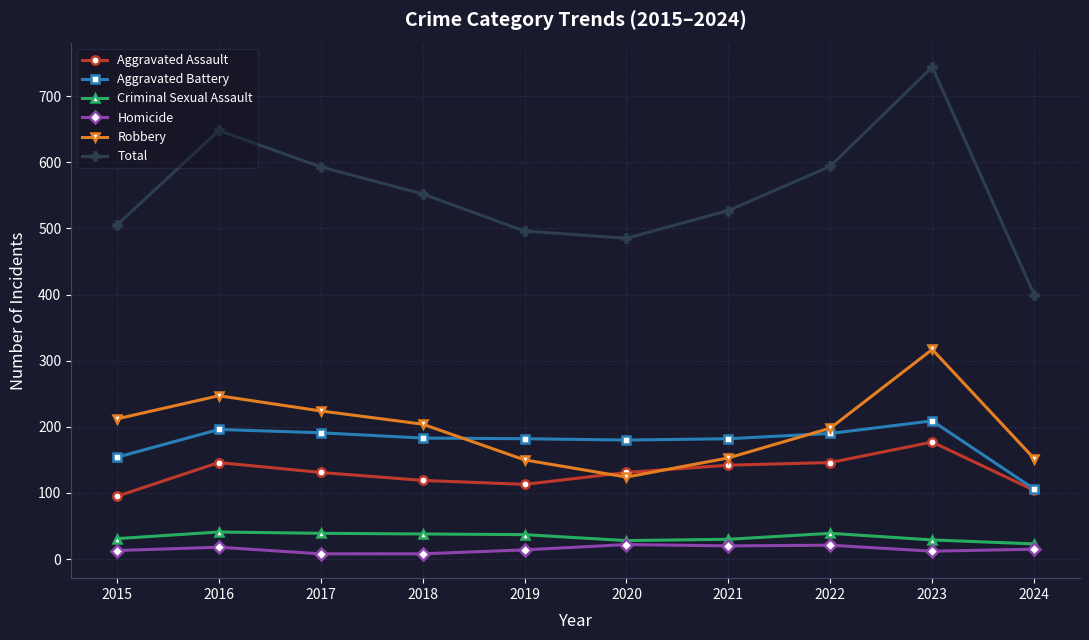

True or false: Criminal Sexual Assault and Aggravated Battery intersect in this chart.

False